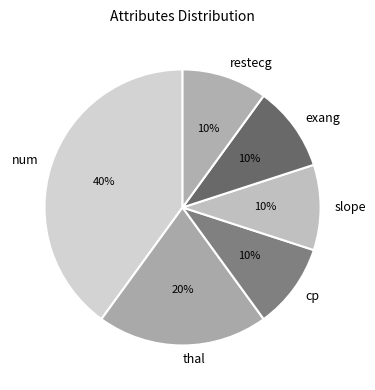

To the nearest percent, what is the difference between the largest and smallest slice percentages?

30%